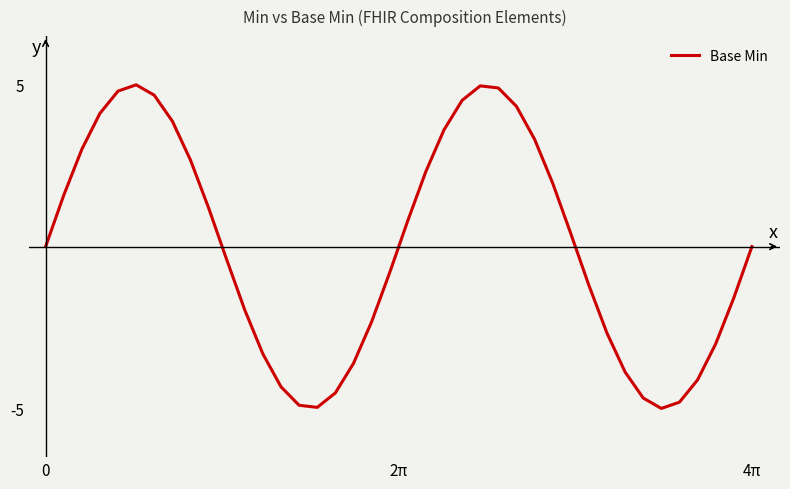

What is the greatest value displayed?

5.0